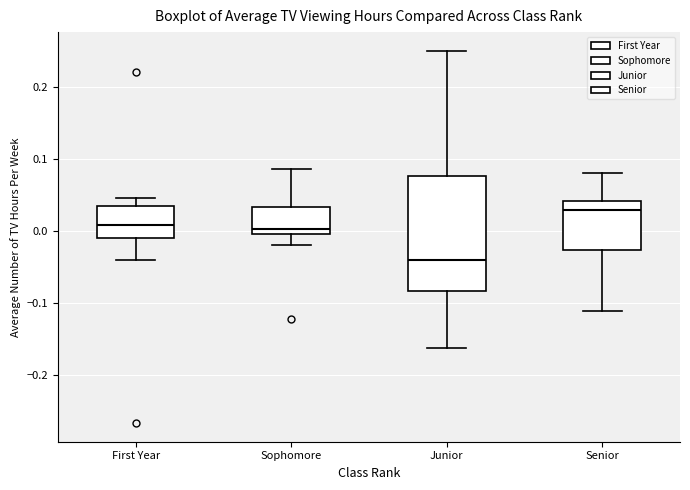

Comparing the boxes themselves (not the whiskers), which one is the tallest?

Junior